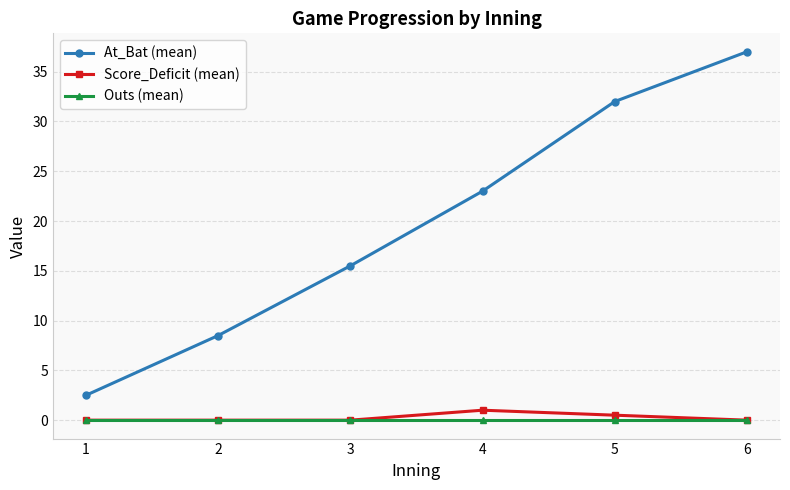

Reading right to left, list all the values displayed in this chart.

At_Bat (mean): 37.0	32.0	23.0	15.5	8.5	2.5
Score_Deficit (mean): 0.0	0.5	1.0	0.0	0.0	0.0
Outs (mean): 0.0	0.0	0.0	0.0	0.0	0.0